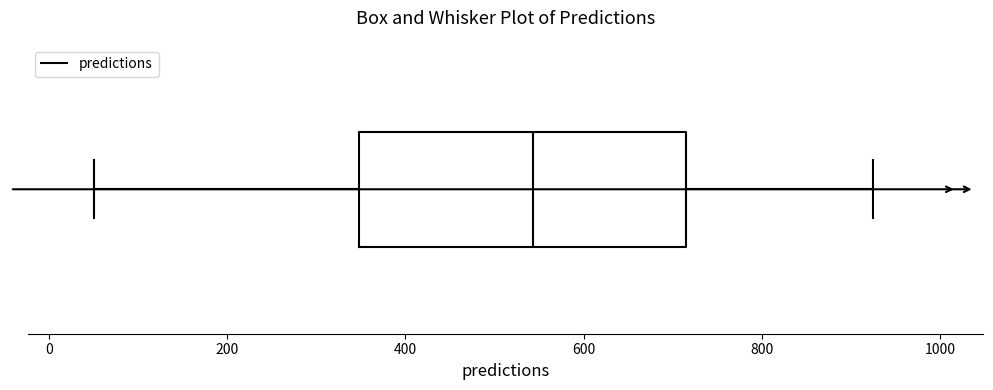

Where does the left whisker of the box end on the x-axis? The values are not printed on the chart, so give them approximately, as read against the axis.

60